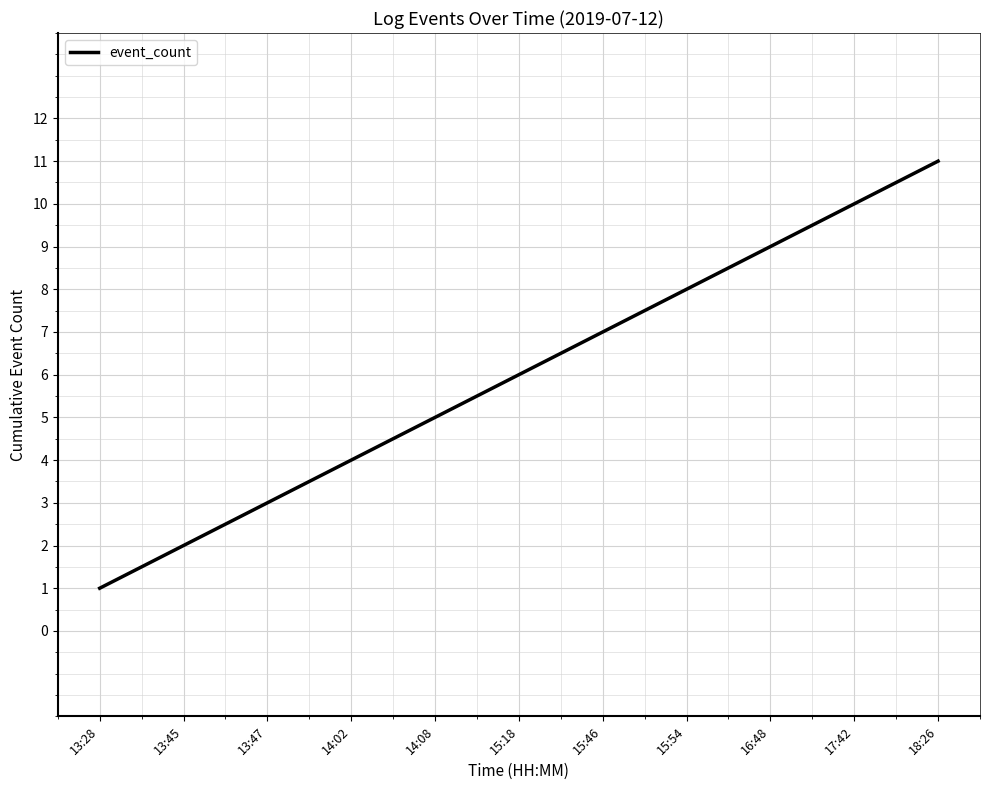

Which has a higher value, 15:54 or 14:02?

15:54